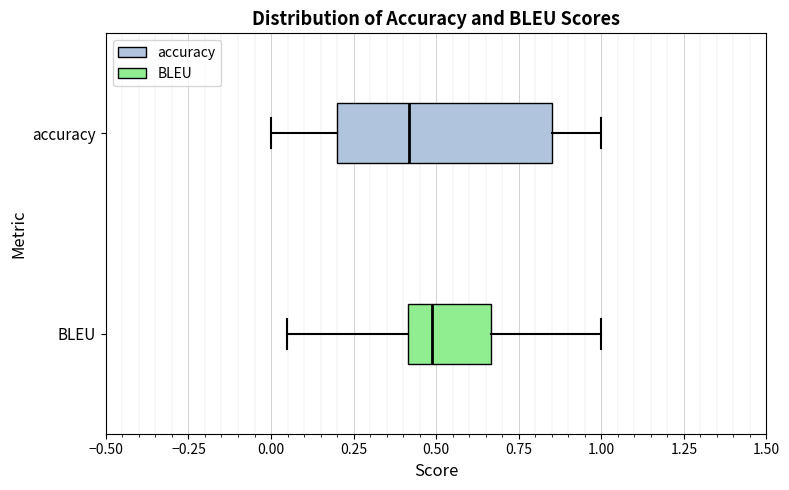

Reading bottom to top, read every box against the x-axis: the position of its median line, the range the box covers, and the ends of its whiskers. The values are not printed on the chart, so give them approximately, as read against the axis.

BLEU: median 0.50, box 0.40 to 0.65, whiskers 0.05 to 1.00
accuracy: median 0.40, box 0.20 to 0.85, whiskers 0.00 to 1.00